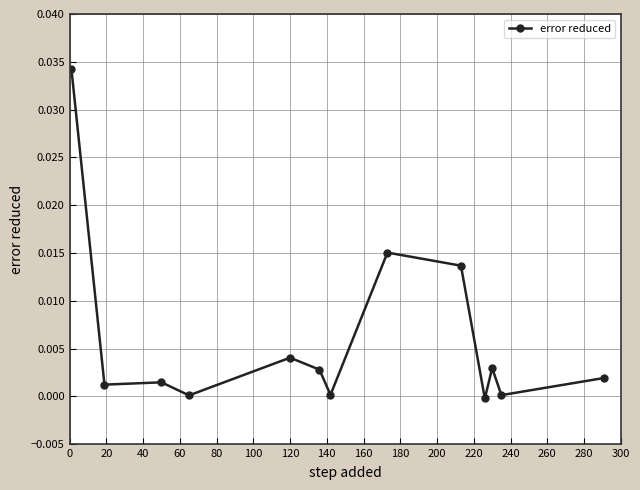

True or false: the data has more than 2 interior local peaks.

True